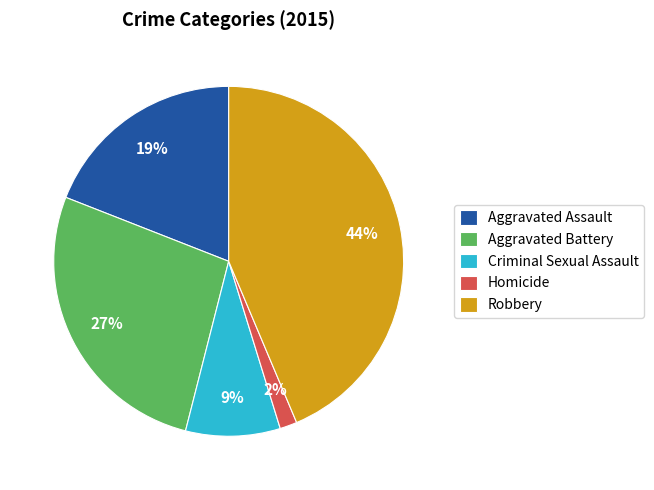

To the nearest percent, what percentage of the pie is Aggravated Assault?

19%